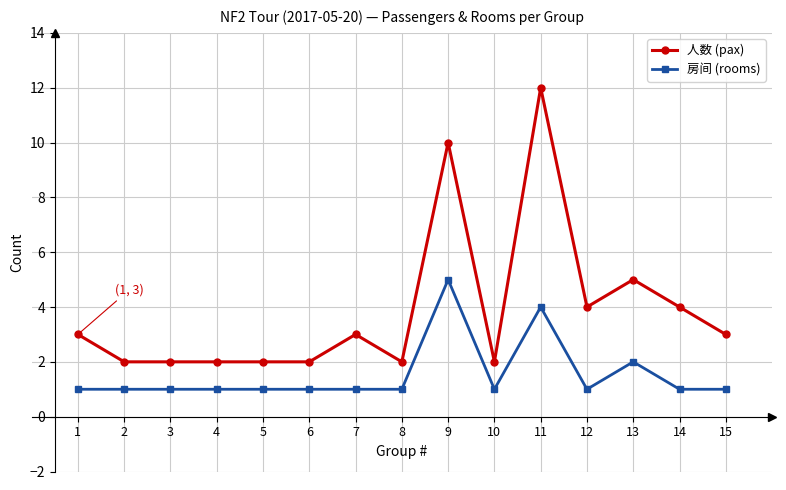

What is the minimum value for 人数 (pax)?

2